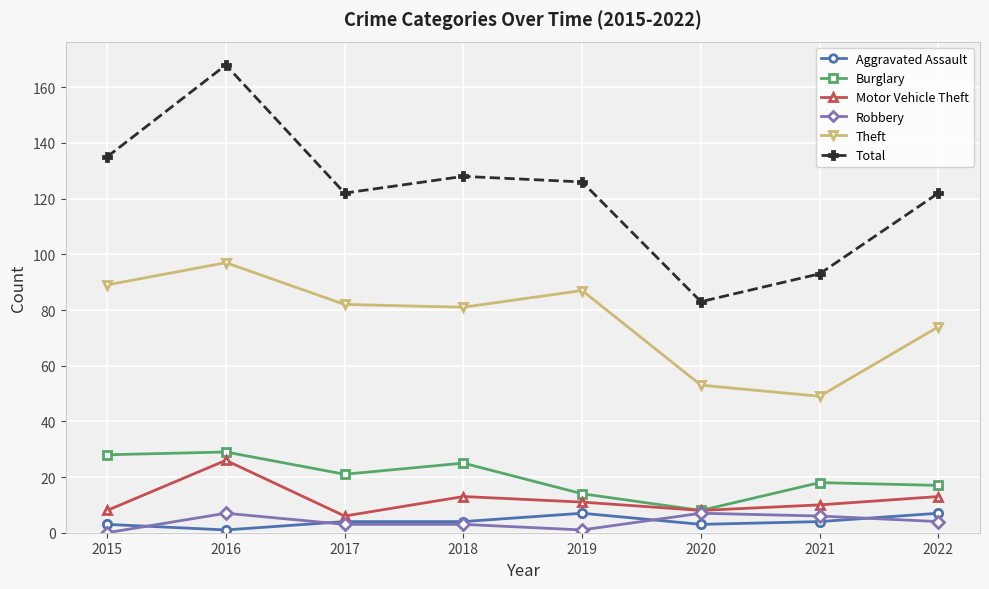

Which category has the lowest value in the Theft series?

2021